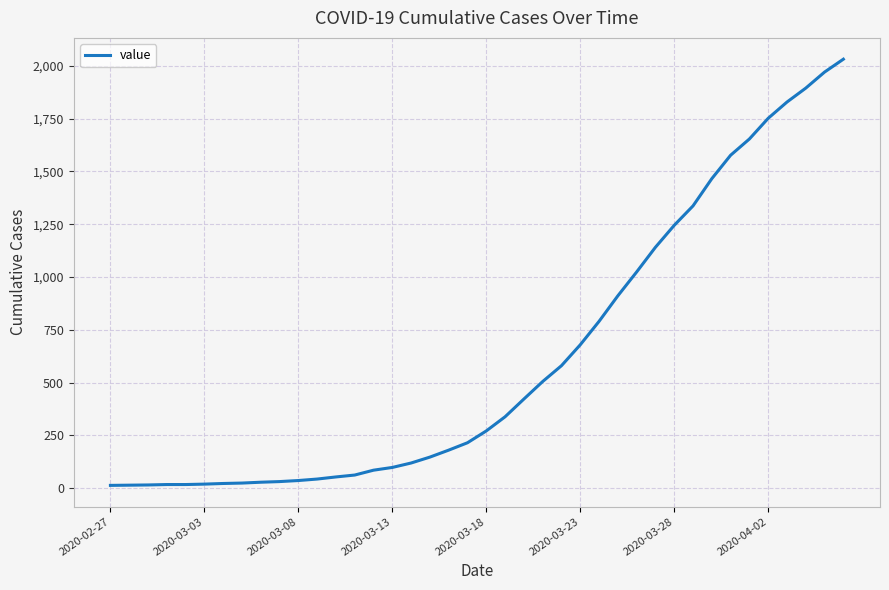

What is the greatest value displayed?

2032